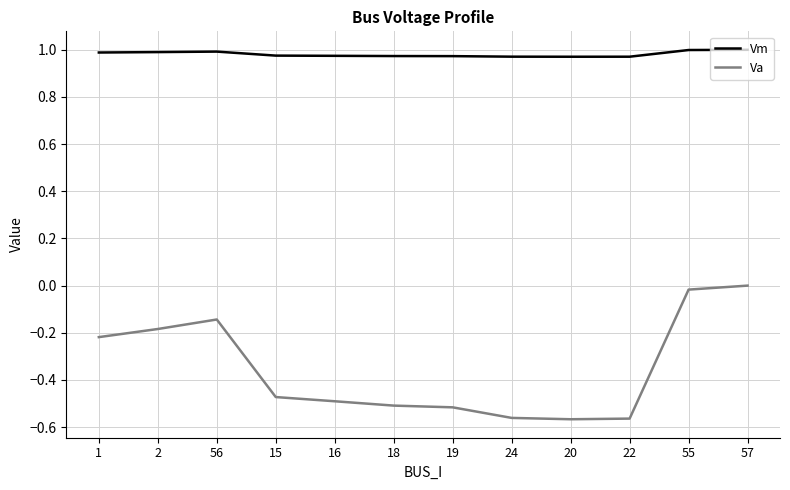

What is the difference between the maximum and minimum values in the Va series?

0.6